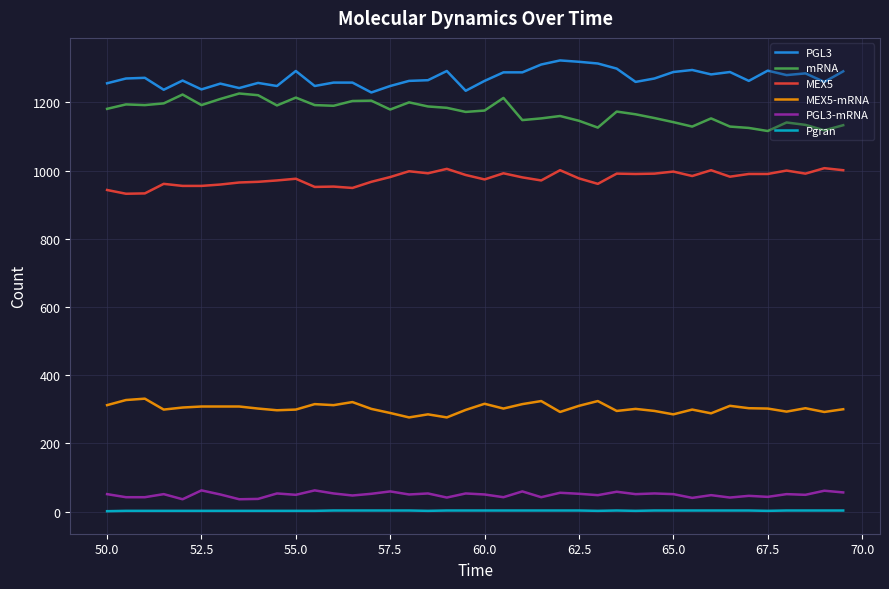

Which series has the largest total across all categories?

PGL3